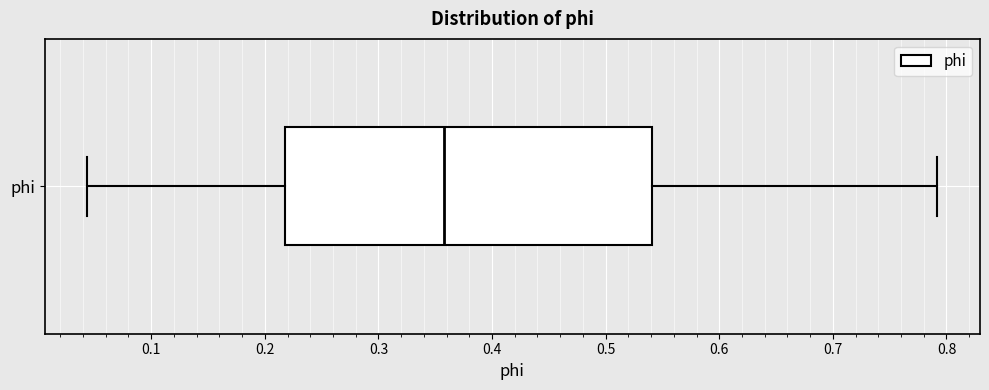

Where does the right whisker of the box for phi end on the x-axis? The values are not printed on the chart, so give them approximately, as read against the axis.

0.79